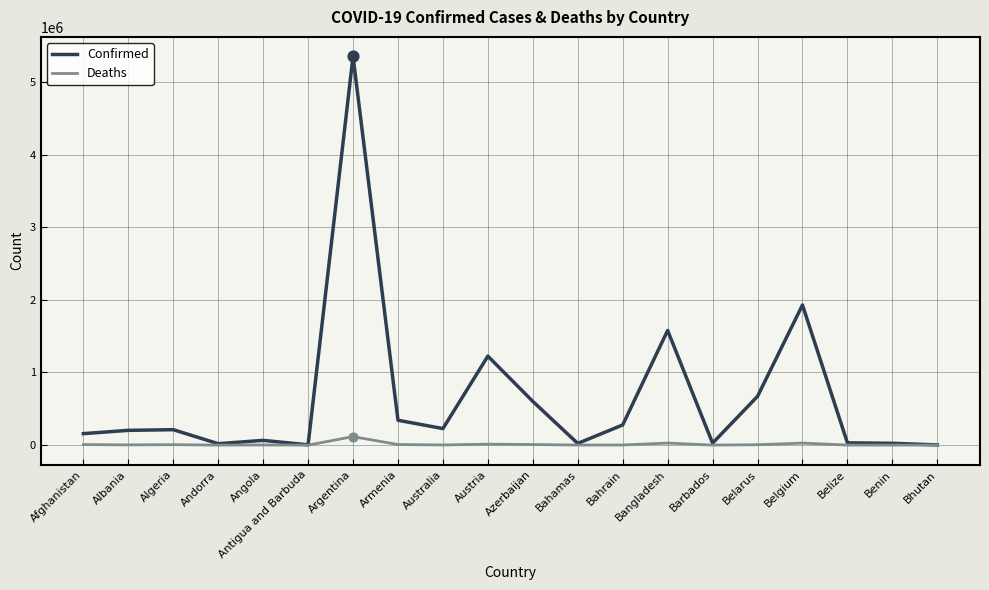

What are all the series names shown in the legend?

Confirmed, Deaths